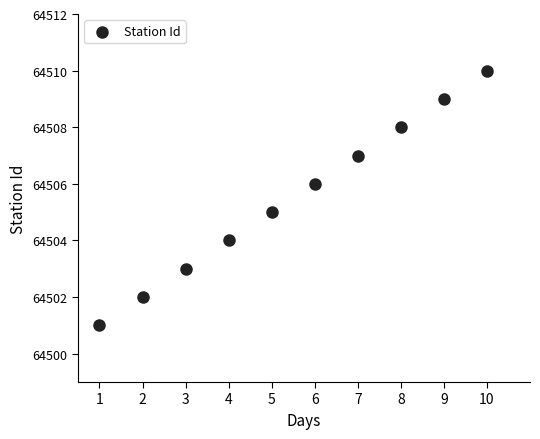

What is the range of Y values (max minus min)?

9